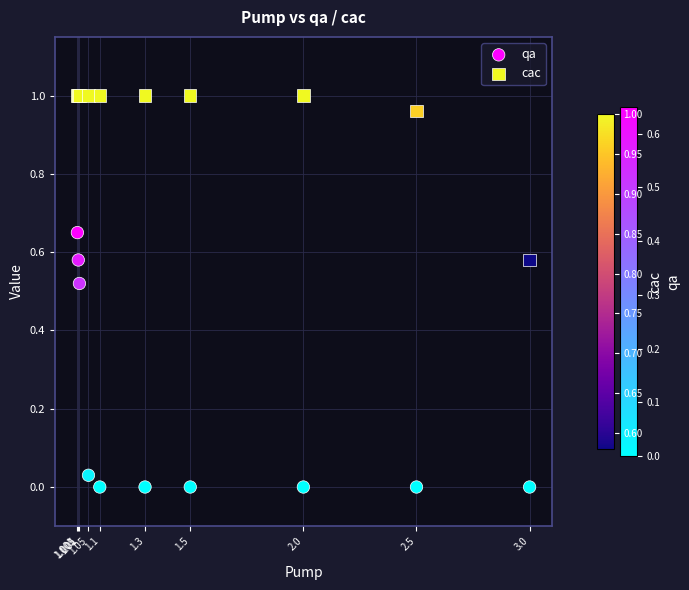

Which series has the widest spread of Y values?

qa